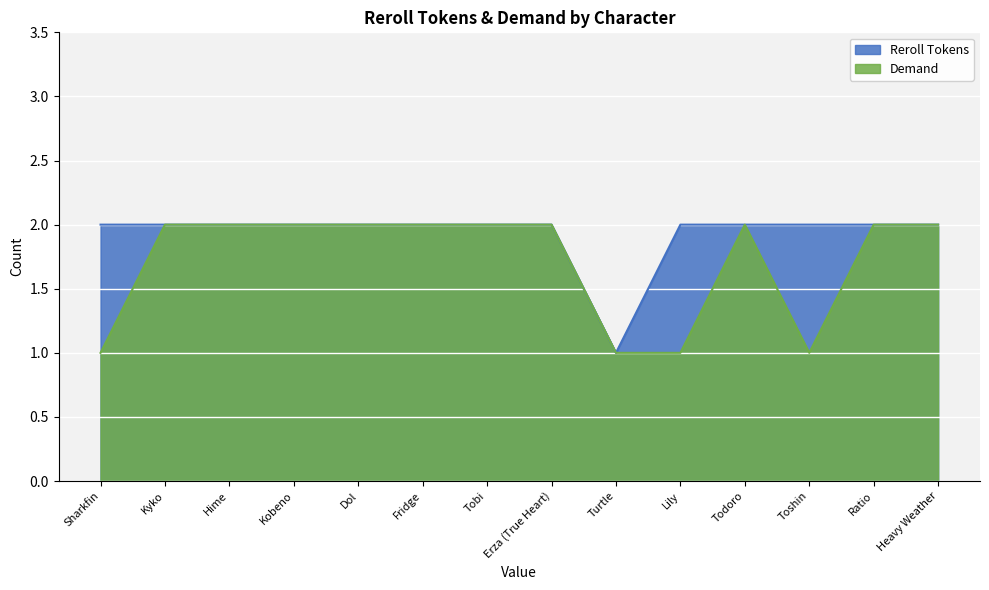

How many lines are shown in the chart?

2